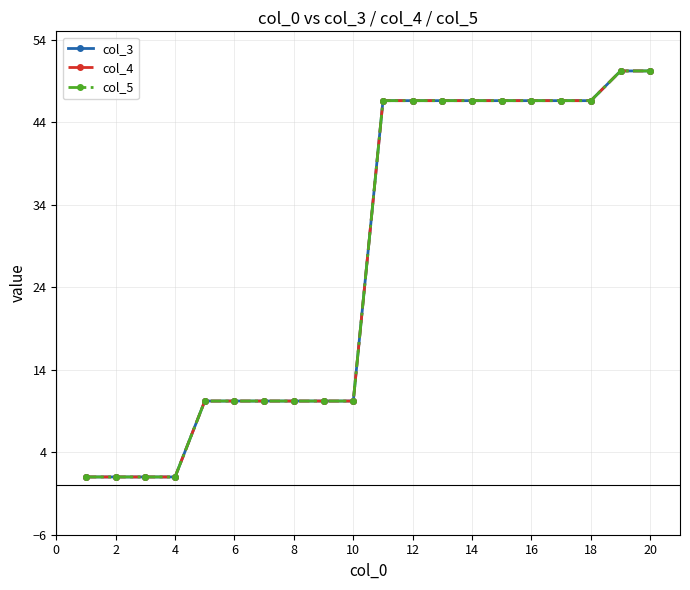

Does the chart have visible grid lines?

Yes